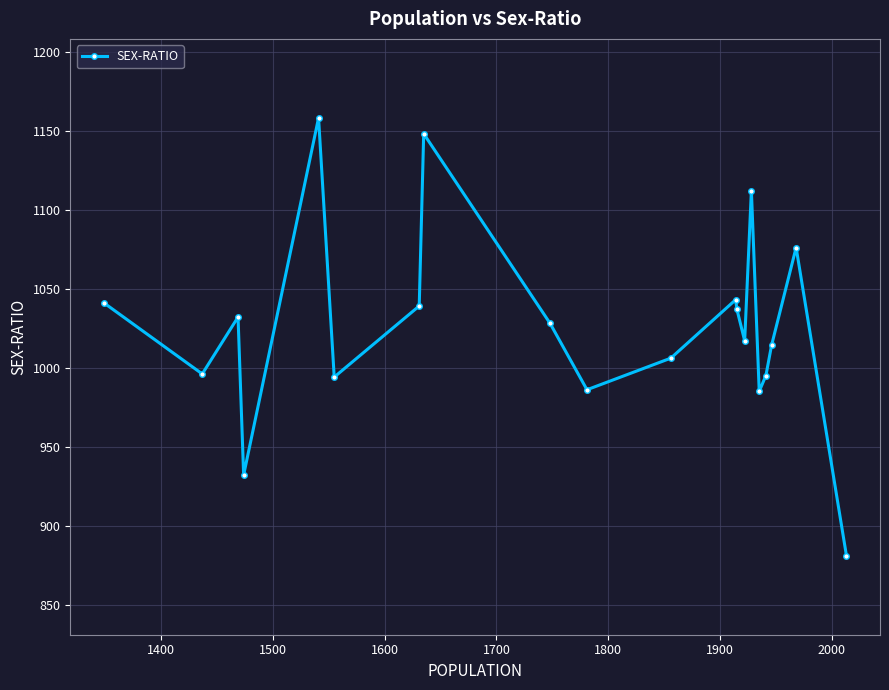

How many interior local peaks (higher than both neighbors) does the data have?

6